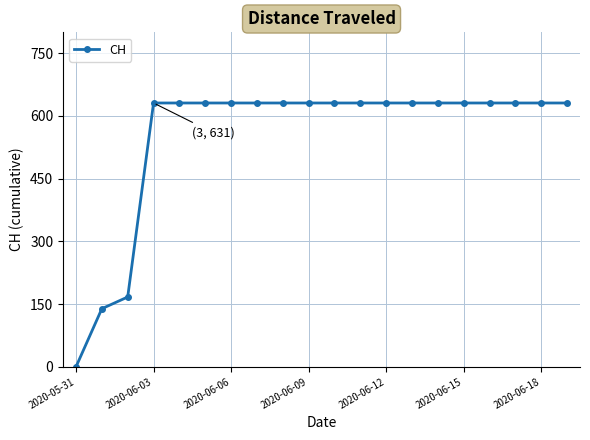

What is the greatest value displayed?

631